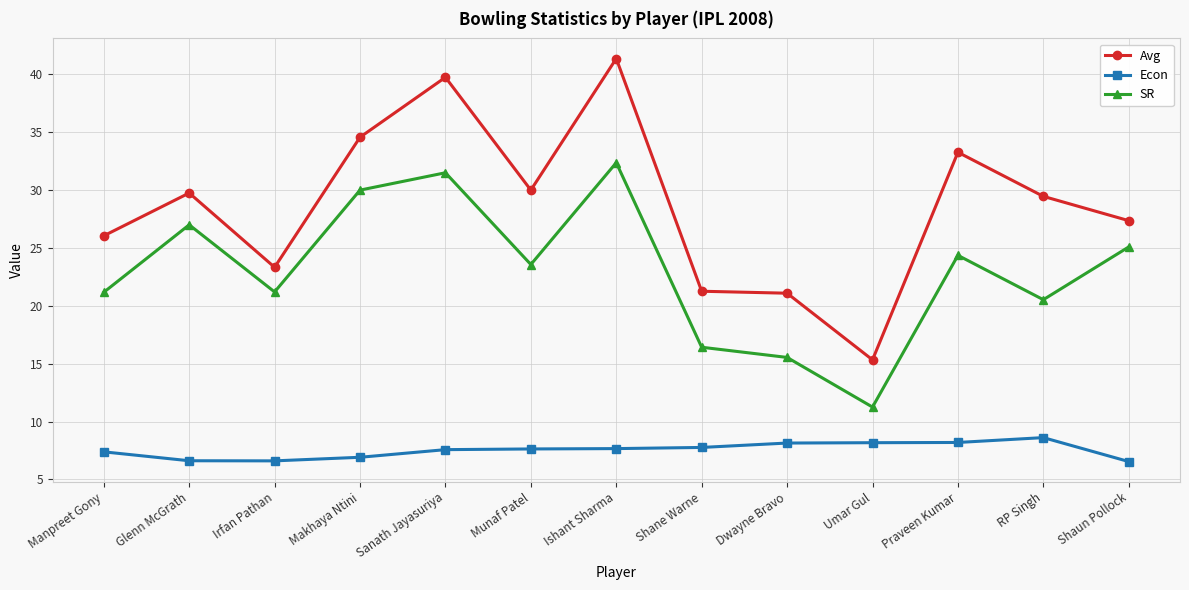

What is the value of the Econ point at the 13th from the left?

6.5